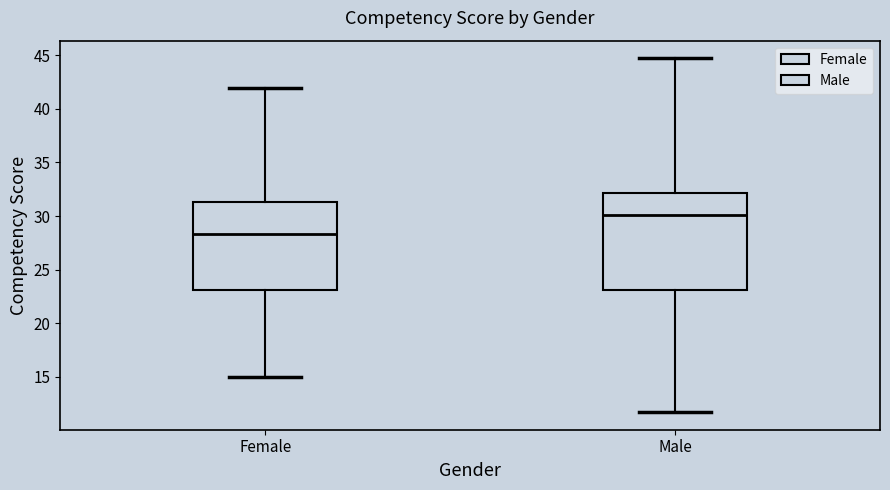

Which box's median line is the lowest?

Female